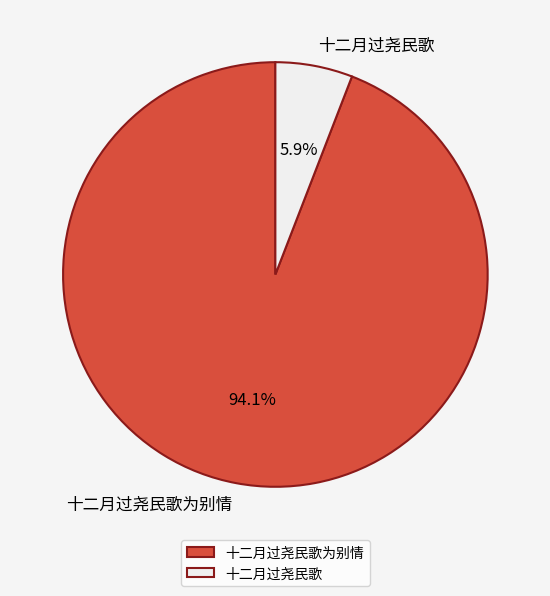

What percentage is the 十二月过尧民歌 slice, to the nearest percent?

6%